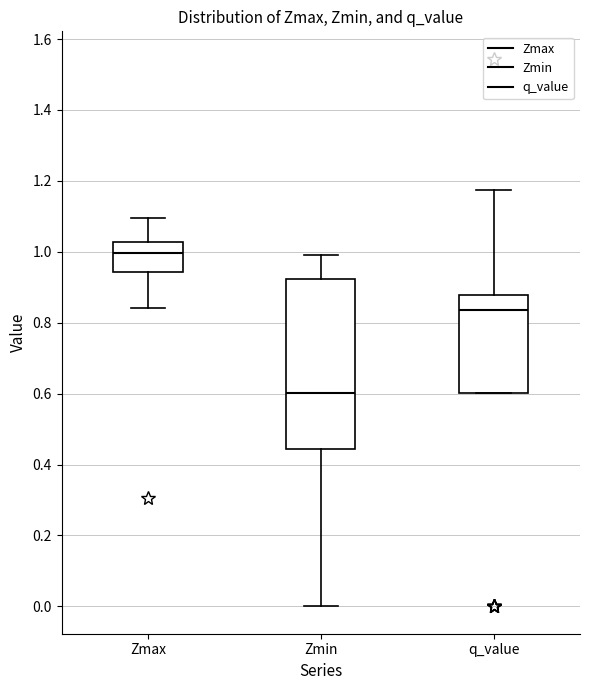

Reading left to right, read every box against the y-axis: the position of its median line, the range the box covers, and the ends of its whiskers. The values are not printed on the chart, so give them approximately, as read against the axis.

Zmax: median 1.00, box 0.94 to 1.02, whiskers 0.84 to 1.10
Zmin: median 0.60, box 0.44 to 0.92, whiskers 0.00 to 1.00
q_value: median 0.84, box 0.60 to 0.88, whiskers 0.60 to 1.18